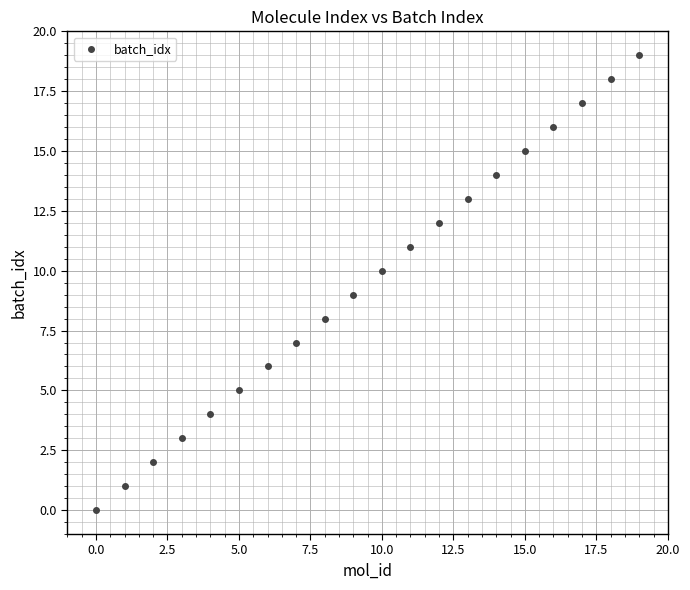

What is the range of Y values (max minus min)?

19